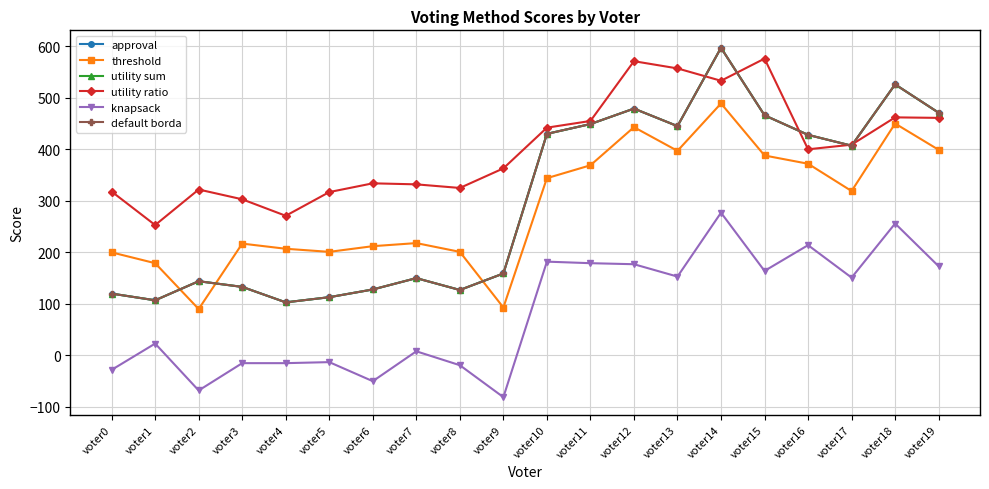

Is this an area chart (filled region under the line)?

No